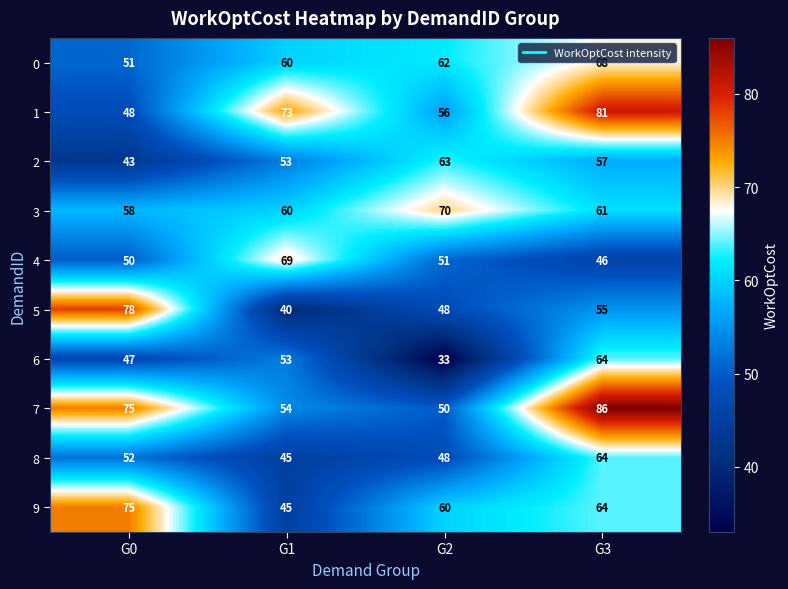

Which series has the largest range (max minus min)?

5